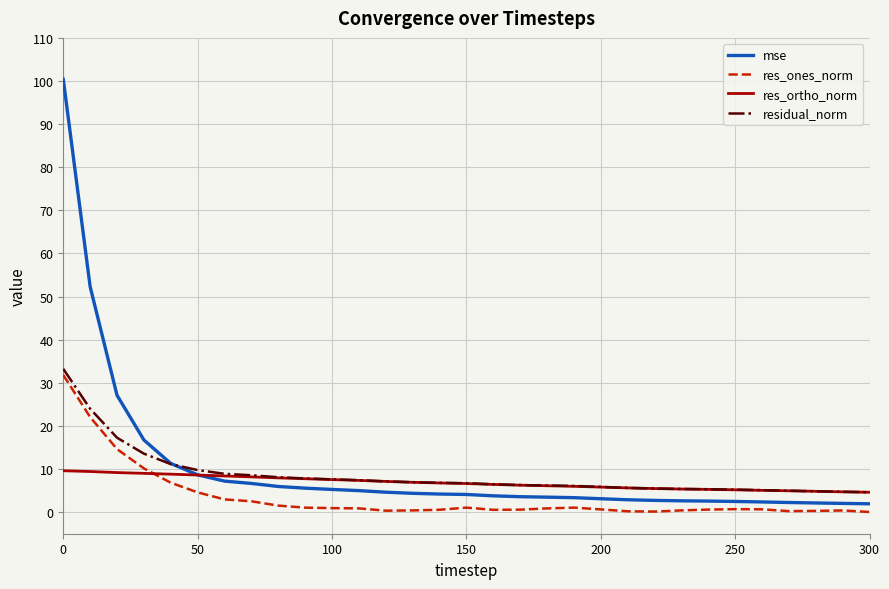

Which series has the largest range (max minus min)?

mse